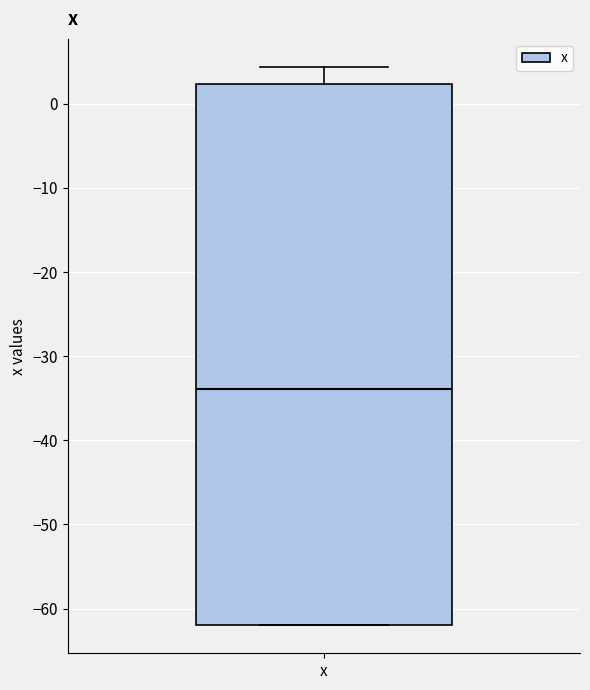

Transcribe this box plot: give where the median line is, the range the box spans, and where the two whiskers end, as read against the y-axis. The values are not printed on the chart, so give them approximately, as read against the axis.

median -34, box -62 to 2, whiskers -62 to 4